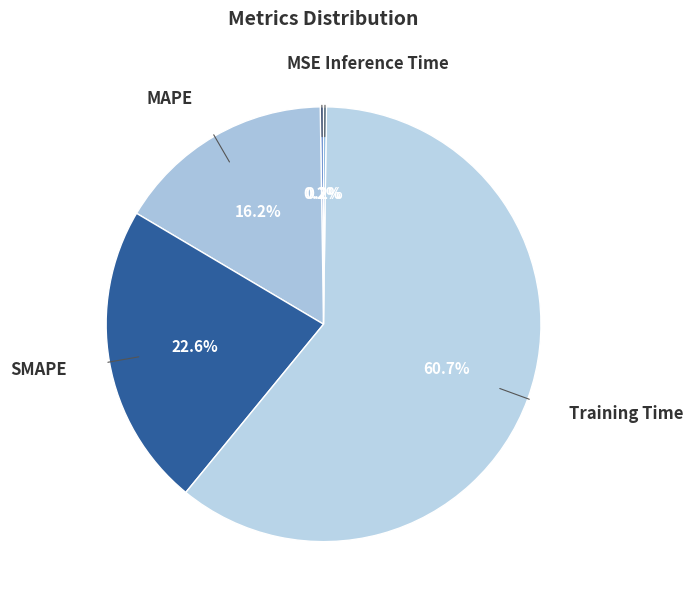

Does any single category account for the majority?

Yes